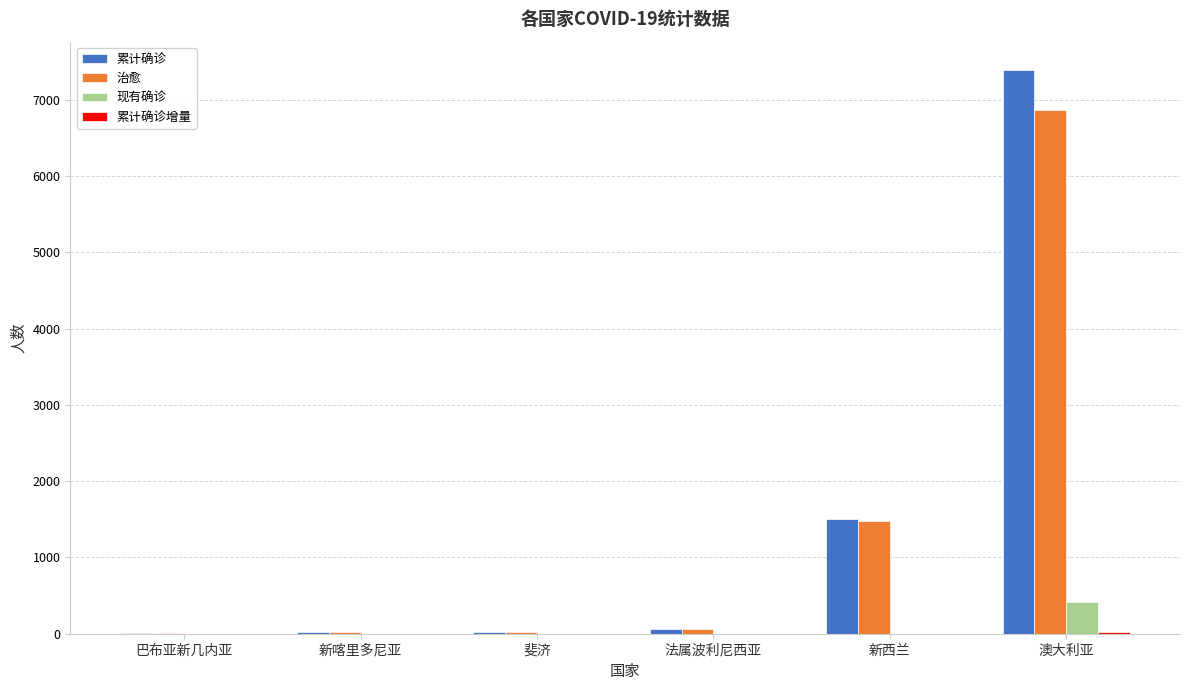

How many groups of bars are there?

6